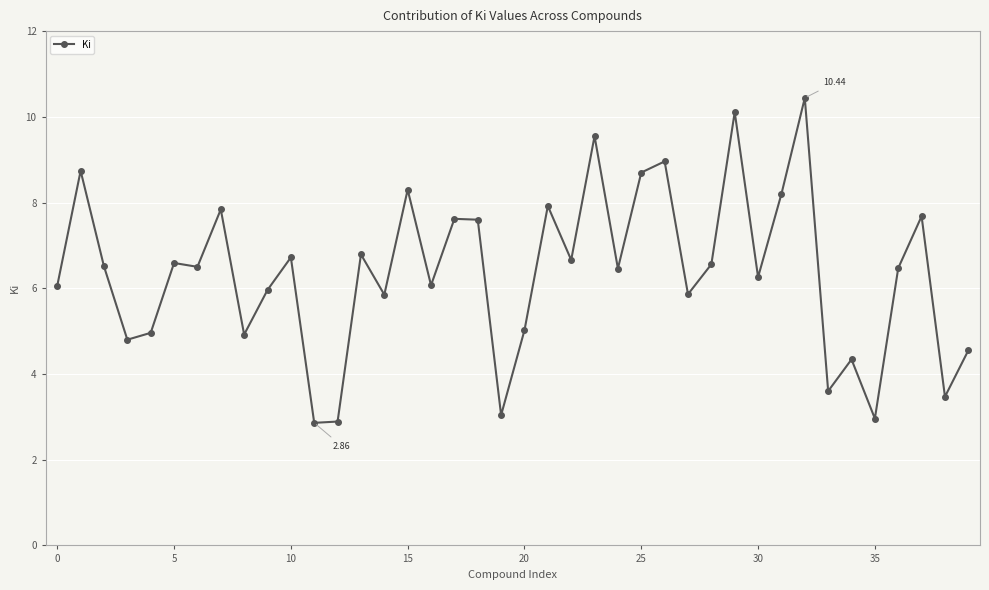

What is the sum of all values?

254.4